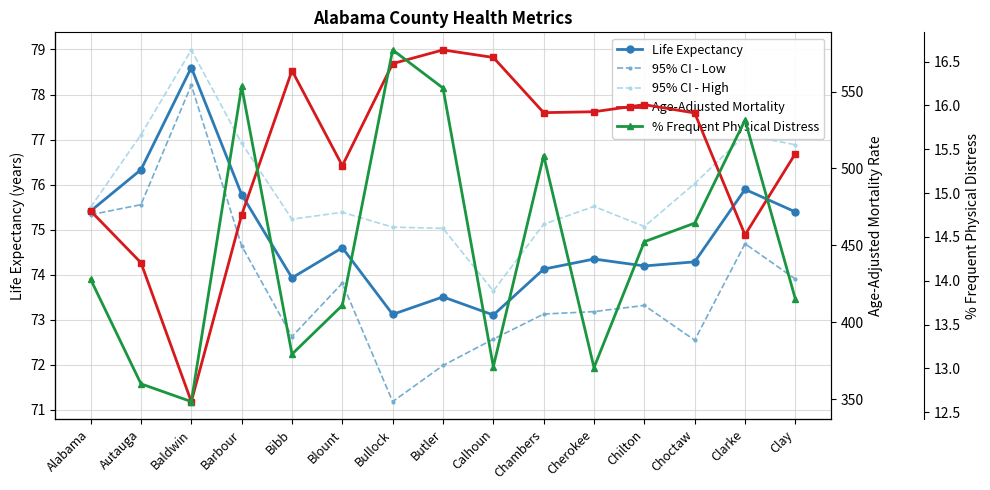

Is the value of Age-Adjusted Mortality at Blount greater than the value of Life Expectancy at Calhoun?

Yes